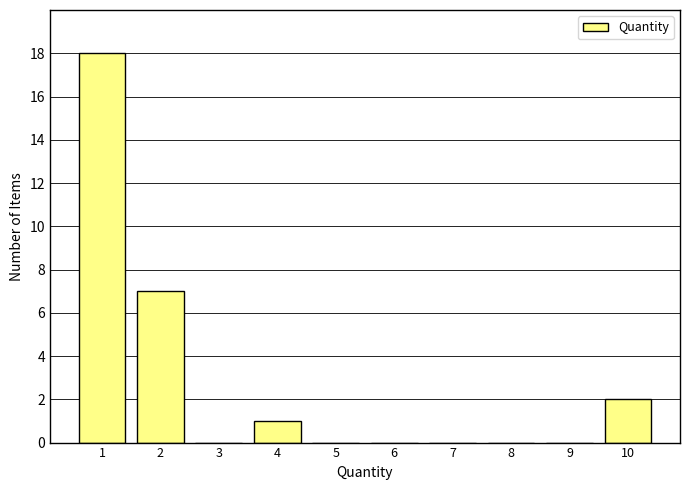

Reading left to right, what are all the values shown in this chart?

1=18	2=7	3=0	4=1	5=0	6=0	7=0	8=0	9=0	10=2